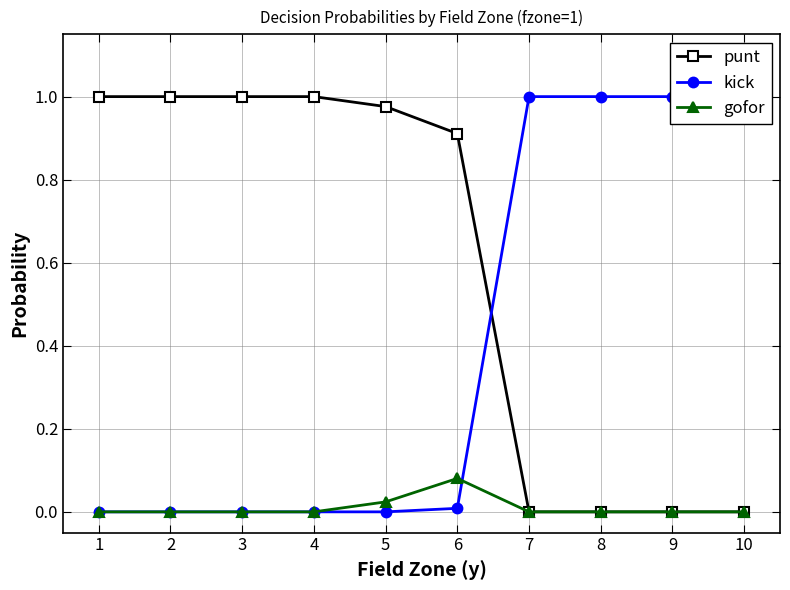

How many data points in punt are above 0?

6